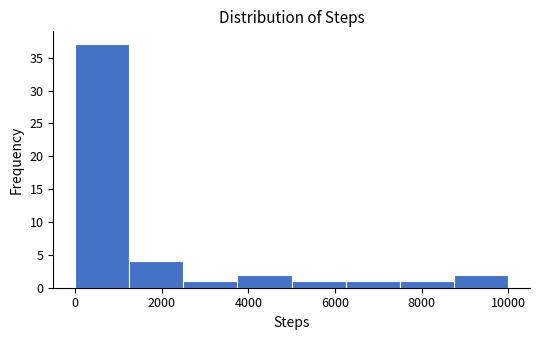

Which range on the x-axis has the tallest bar?

0 to 1200